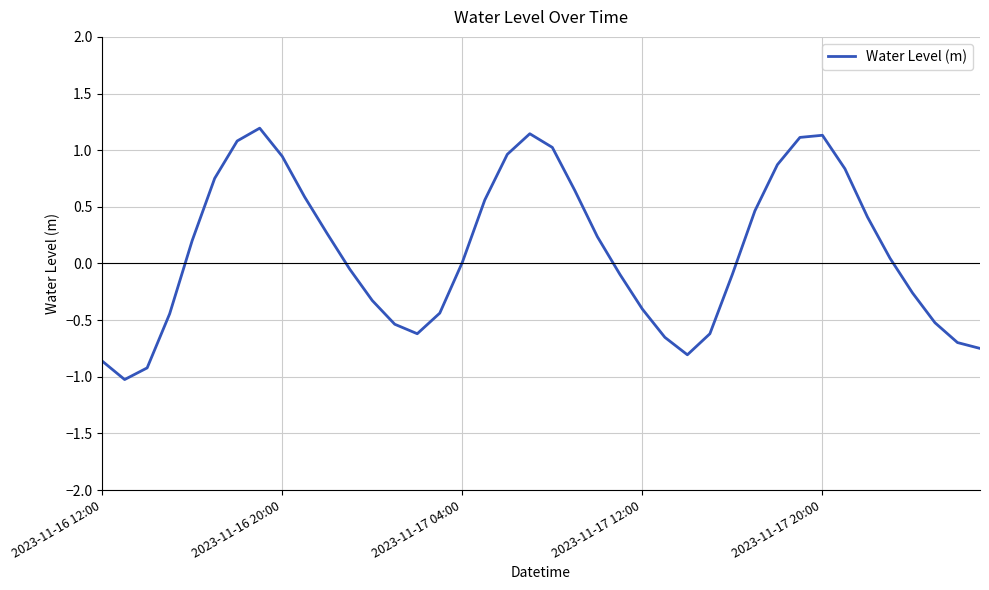

Is this an area chart (filled region under the line)?

No